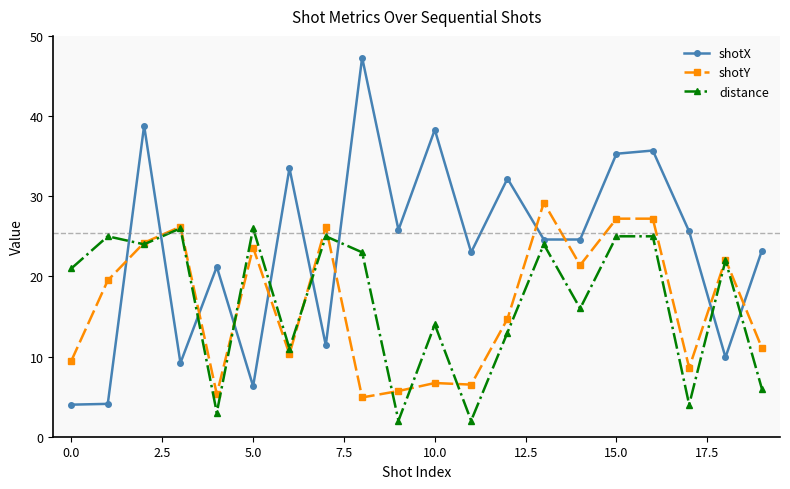

Which series has the widest spread of values?

shotX